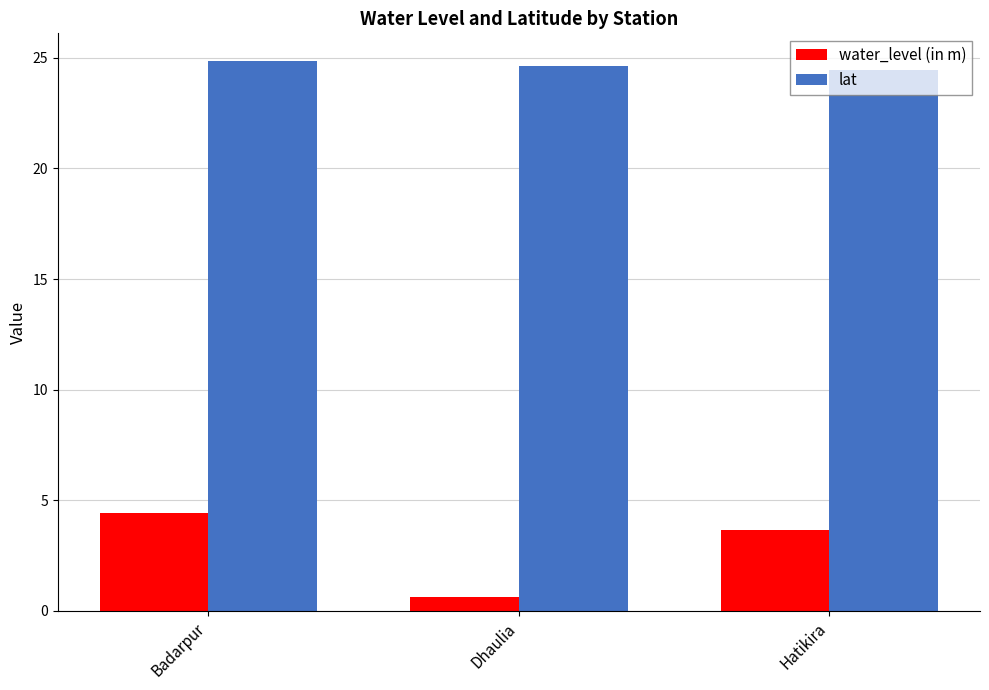

What is the label of the 2nd bar from the left?

Dhaulia